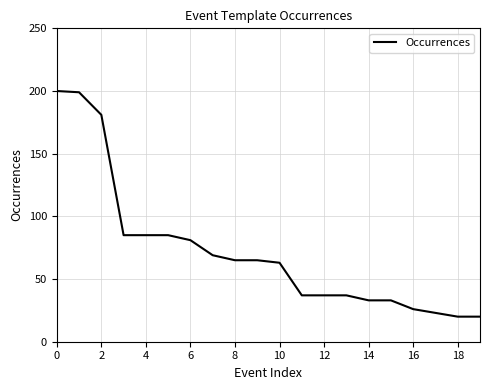

How many lines are shown in the chart?

1